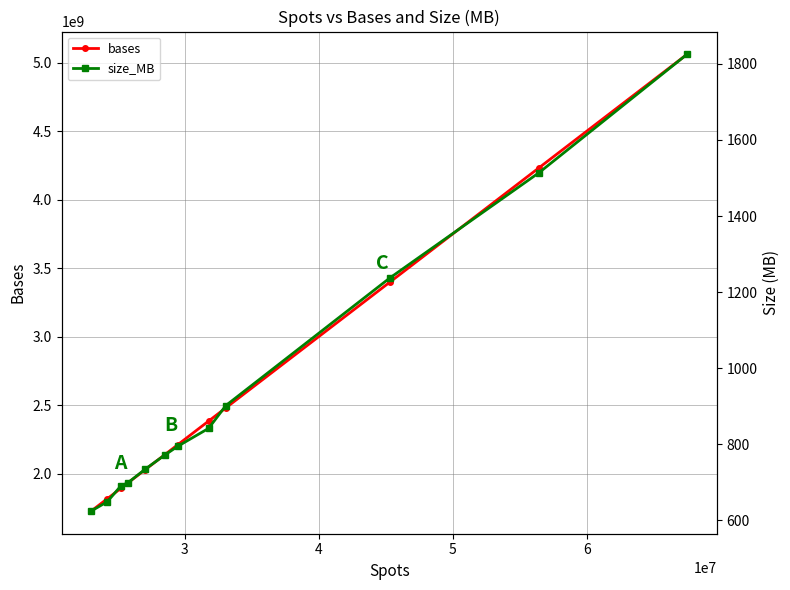

True or false: bases has more than 1 interior local peaks.

False